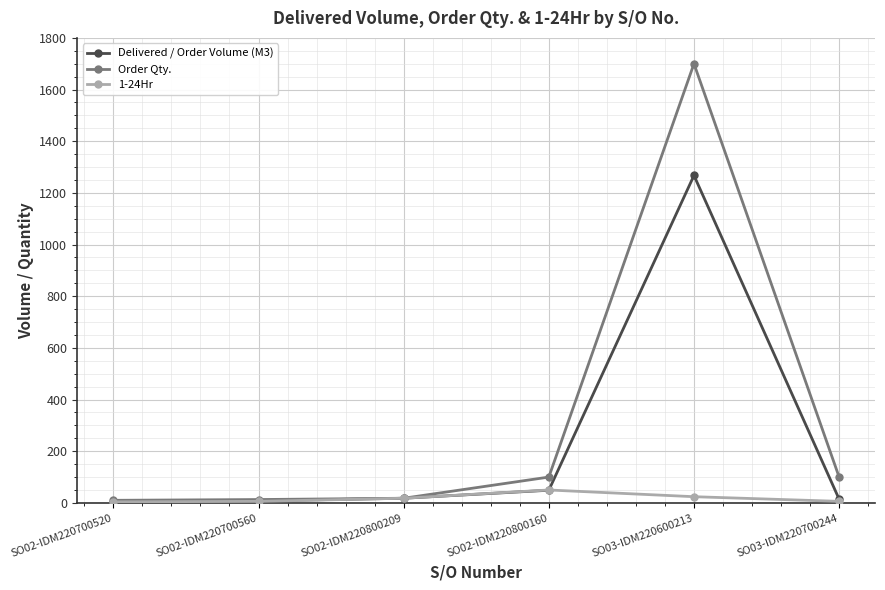

What is the difference between the maximum and minimum values in the Delivered / Order Volume (M3) series?

1263.5